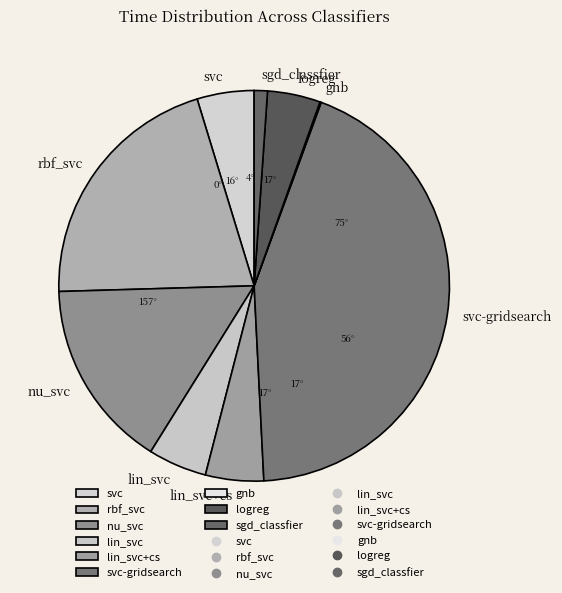

Is there a majority slice in this chart?

No